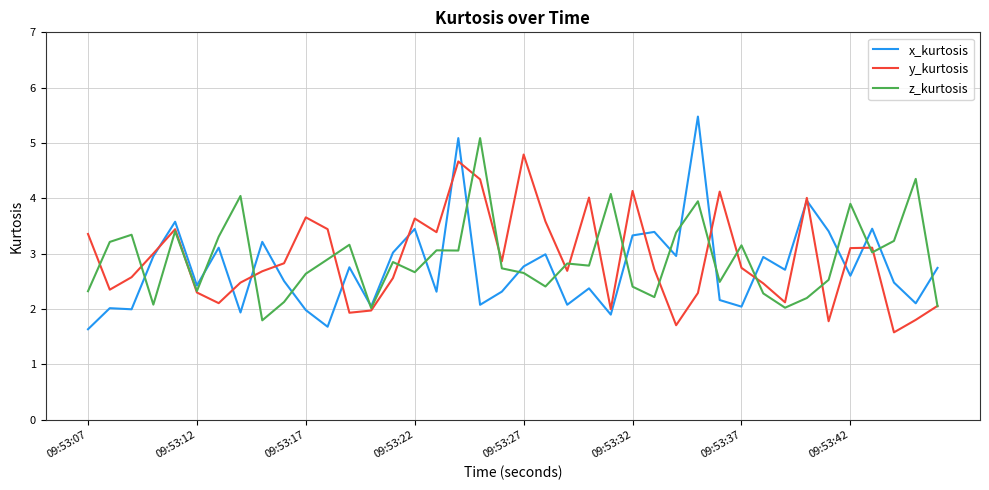

Rank the series by their maximum value, from lowest to highest.

y_kurtosis, z_kurtosis, x_kurtosis